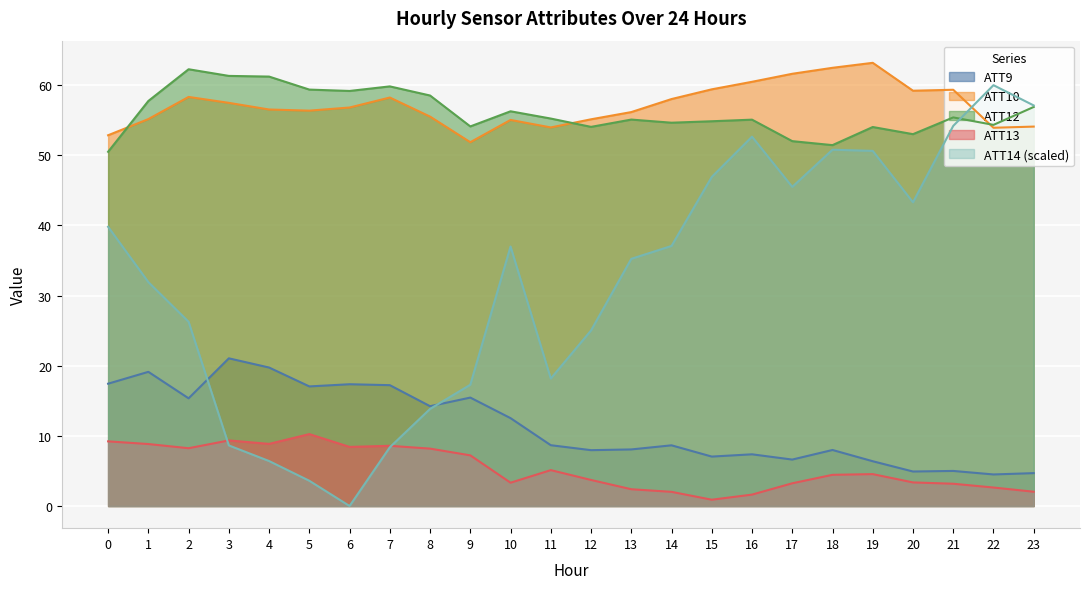

The value of ATT12 at 19 is 54.0. True or false?

True